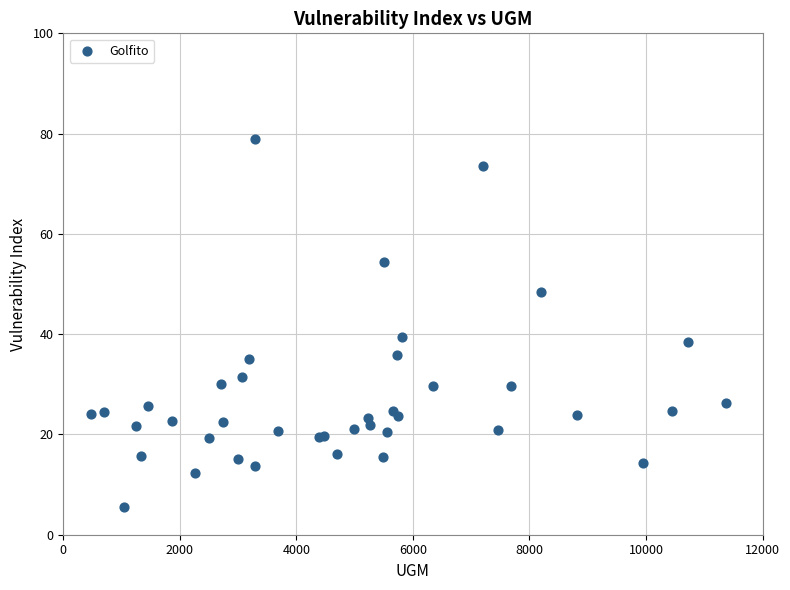

What Y value in the scatter plot is closest to 42?

39.5